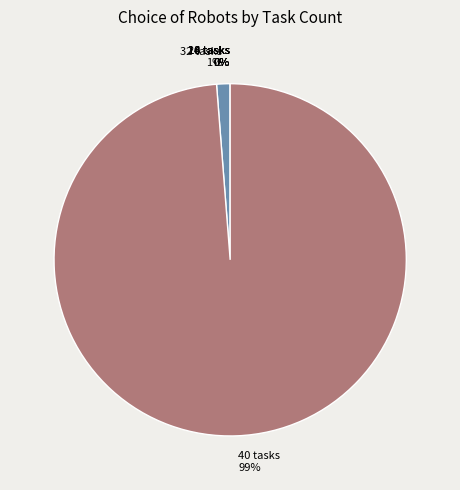

The 40 tasks slice represents 89% of the pie. True or false?

False